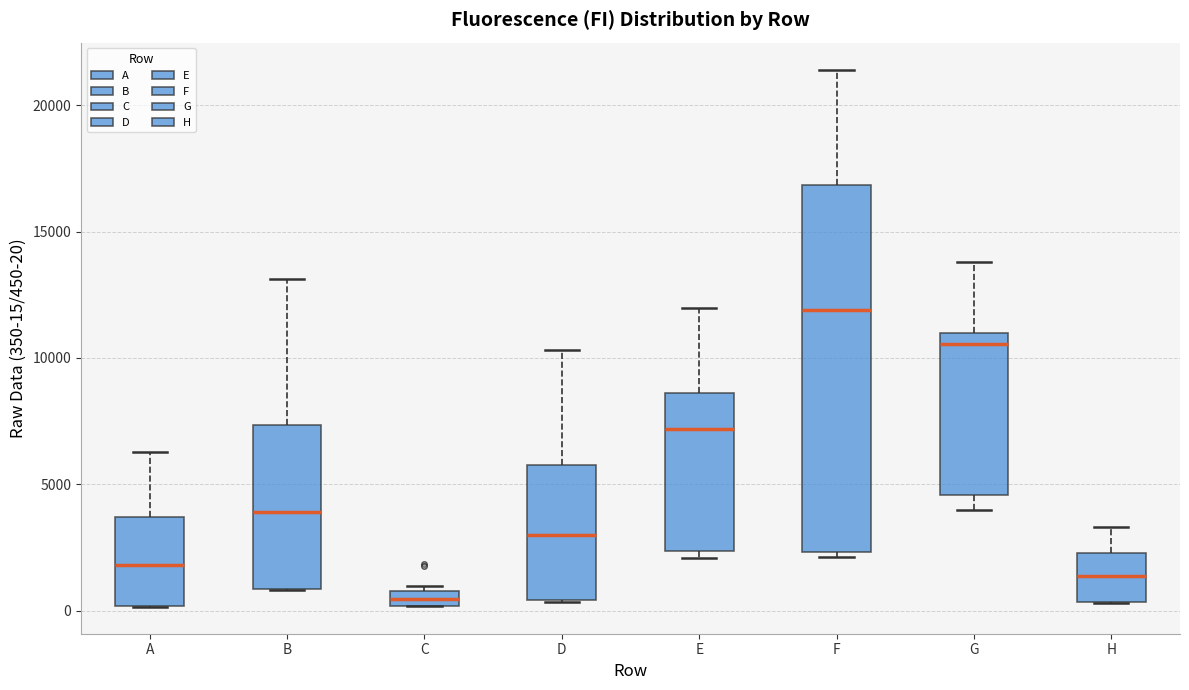

Where is the lower edge of the box for F on the y-axis? The values are not printed on the chart, so give them approximately, as read against the axis.

2500